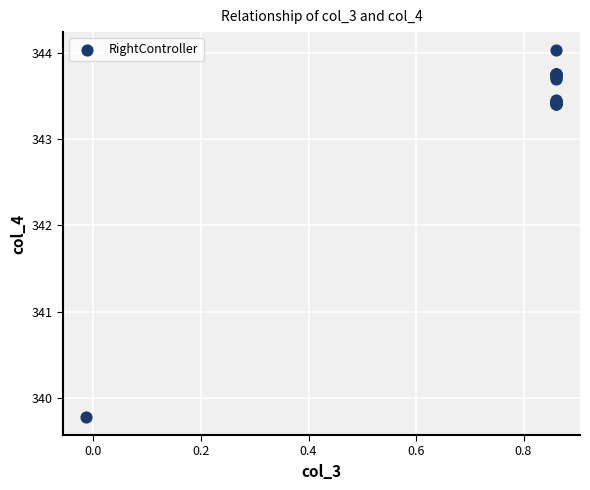

What Y value in the scatter plot is closest to 341?

339.8